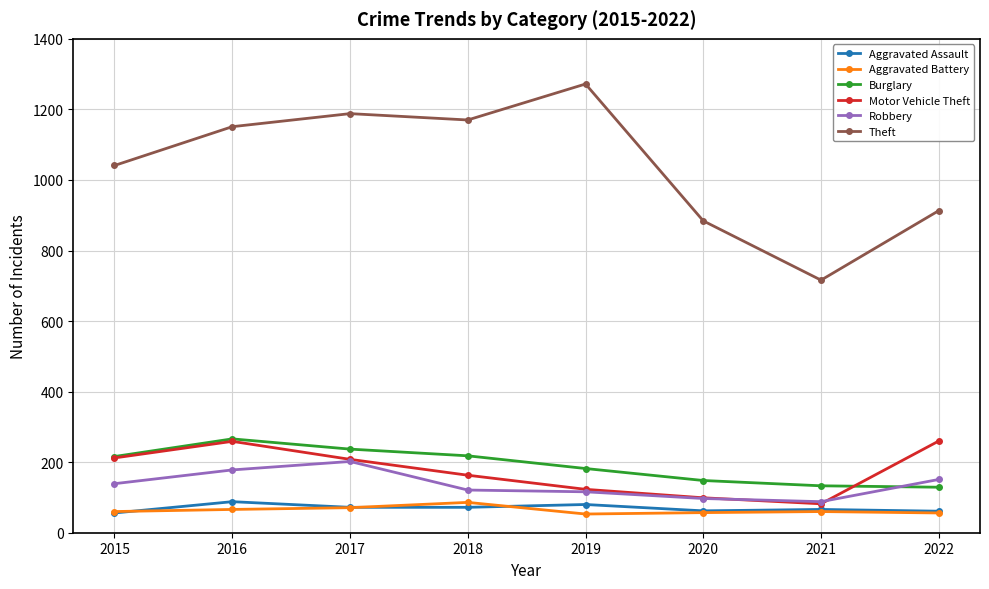

What is the sum of the Aggravated Battery values at 2016 and 2015?

126